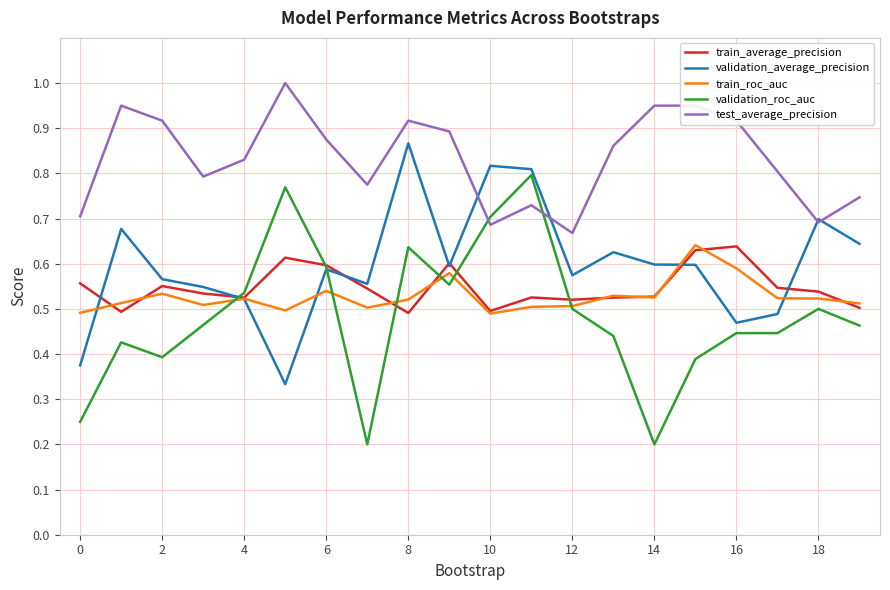

True or false: train_roc_auc and test_average_precision intersect in this chart.

False